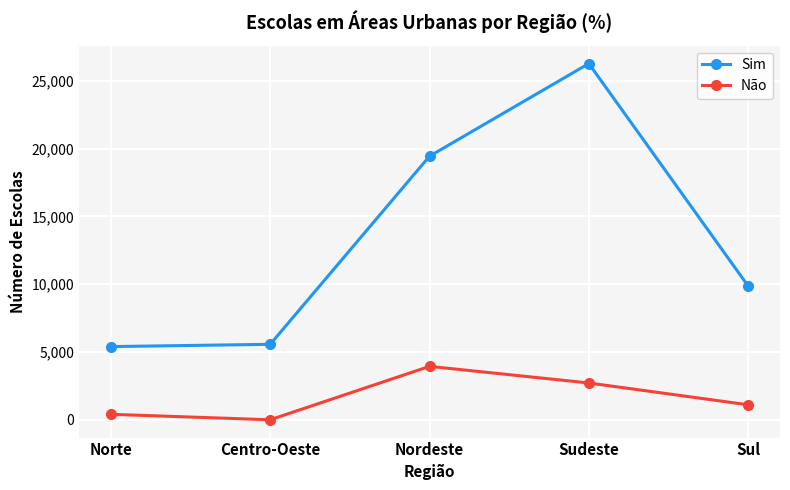

Which series changed the most between Centro-Oeste and Nordeste?

Sim